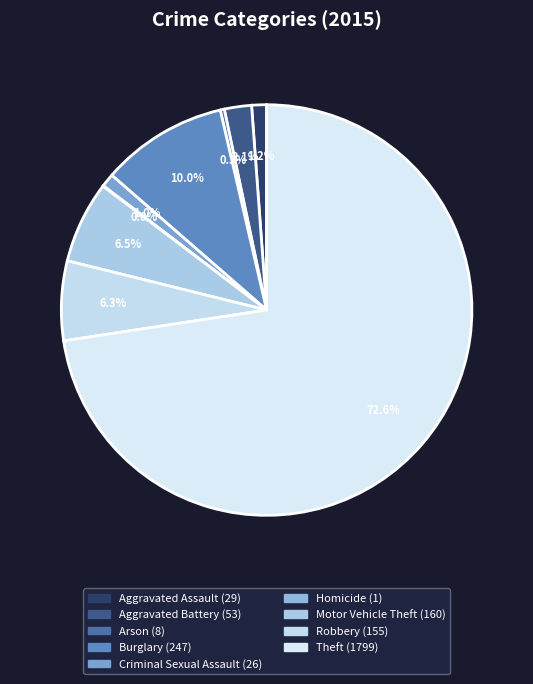

Which has a higher value, Aggravated Battery or Homicide?

Aggravated Battery